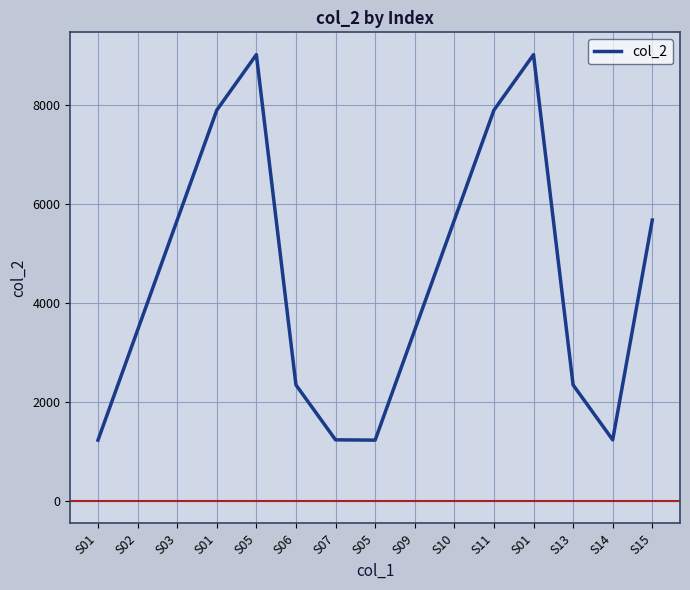

What is the difference between the maximum and second lowest values?

7784